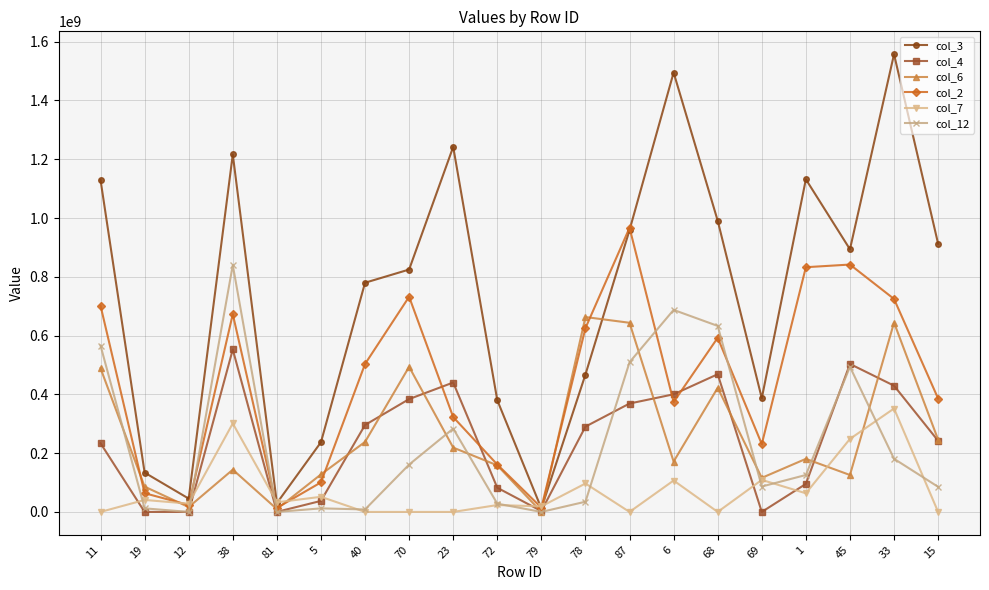

Which series changed the most between 12 and 15?

col_3